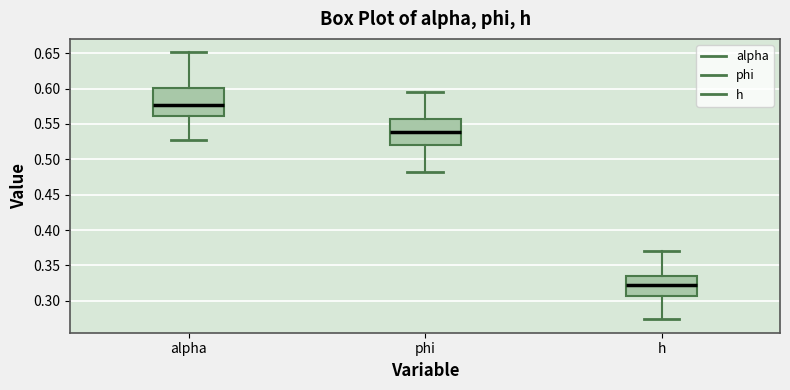

Reading left to right, transcribe this box plot: for each box, give where its median line is, the range the box spans, and where its two whiskers end, as read against the y-axis. The values are not printed on the chart, so give them approximately, as read against the axis.

alpha: median 0.575, box 0.560 to 0.600, whiskers 0.525 to 0.650
phi: median 0.540, box 0.520 to 0.555, whiskers 0.480 to 0.595
h: median 0.325, box 0.305 to 0.335, whiskers 0.275 to 0.370